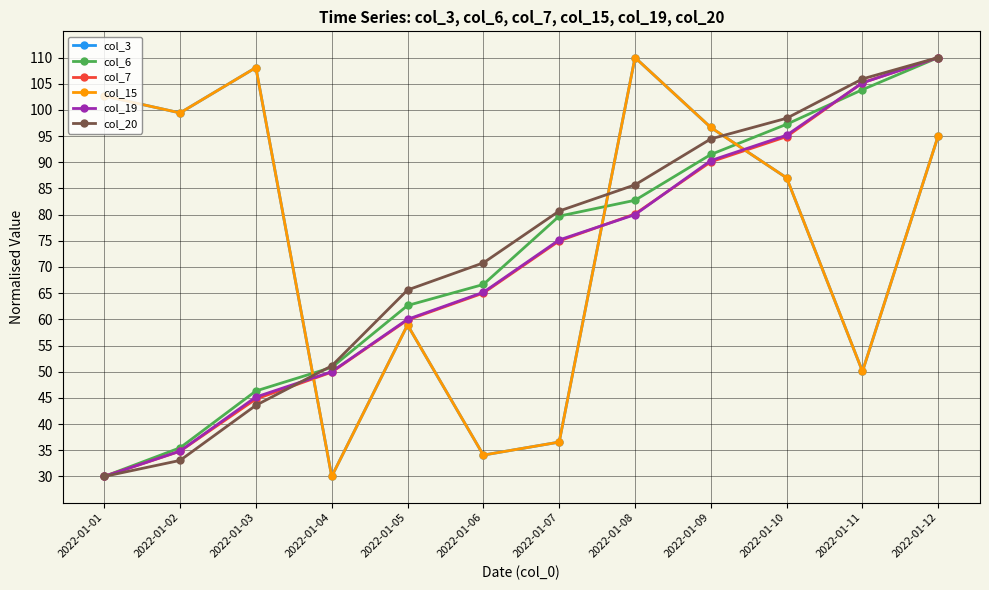

Reading right to left, what are all the values shown in this chart?

col_3: 2022-01-12=95.1	2022-01-11=50.1	2022-01-10=87.0	2022-01-09=96.6	2022-01-08=110.0	2022-01-07=36.6	2022-01-06=34.1	2022-01-05=58.9	2022-01-04=30.0	2022-01-03=108.1	2022-01-02=99.4	2022-01-01=102.6
col_6: 2022-01-12=110.0	2022-01-11=103.9	2022-01-10=97.3	2022-01-09=91.5	2022-01-08=82.7	2022-01-07=79.7	2022-01-06=66.7	2022-01-05=62.6	2022-01-04=50.8	2022-01-03=46.3	2022-01-02=35.5	2022-01-01=30.0
col_7: 2022-01-12=110.0	2022-01-11=105.2	2022-01-10=94.9	2022-01-09=90.1	2022-01-08=80.1	2022-01-07=75.0	2022-01-06=65.0	2022-01-05=59.9	2022-01-04=49.9	2022-01-03=44.8	2022-01-02=34.8	2022-01-01=30.0
col_15: 2022-01-12=95.1	2022-01-11=50.1	2022-01-10=87.0	2022-01-09=96.6	2022-01-08=110.0	2022-01-07=36.6	2022-01-06=34.1	2022-01-05=58.9	2022-01-04=30.0	2022-01-03=108.1	2022-01-02=99.4	2022-01-01=102.6
col_19: 2022-01-12=110.0	2022-01-11=105.2	2022-01-10=95.2	2022-01-09=90.3	2022-01-08=80.0	2022-01-07=75.2	2022-01-06=65.2	2022-01-05=60.0	2022-01-04=50.0	2022-01-03=45.2	2022-01-02=34.8	2022-01-01=30.0
col_20: 2022-01-12=110.0	2022-01-11=105.9	2022-01-10=98.4	2022-01-09=94.5	2022-01-08=85.7	2022-01-07=80.7	2022-01-06=70.8	2022-01-05=65.6	2022-01-04=51.1	2022-01-03=43.6	2022-01-02=33.1	2022-01-01=30.0